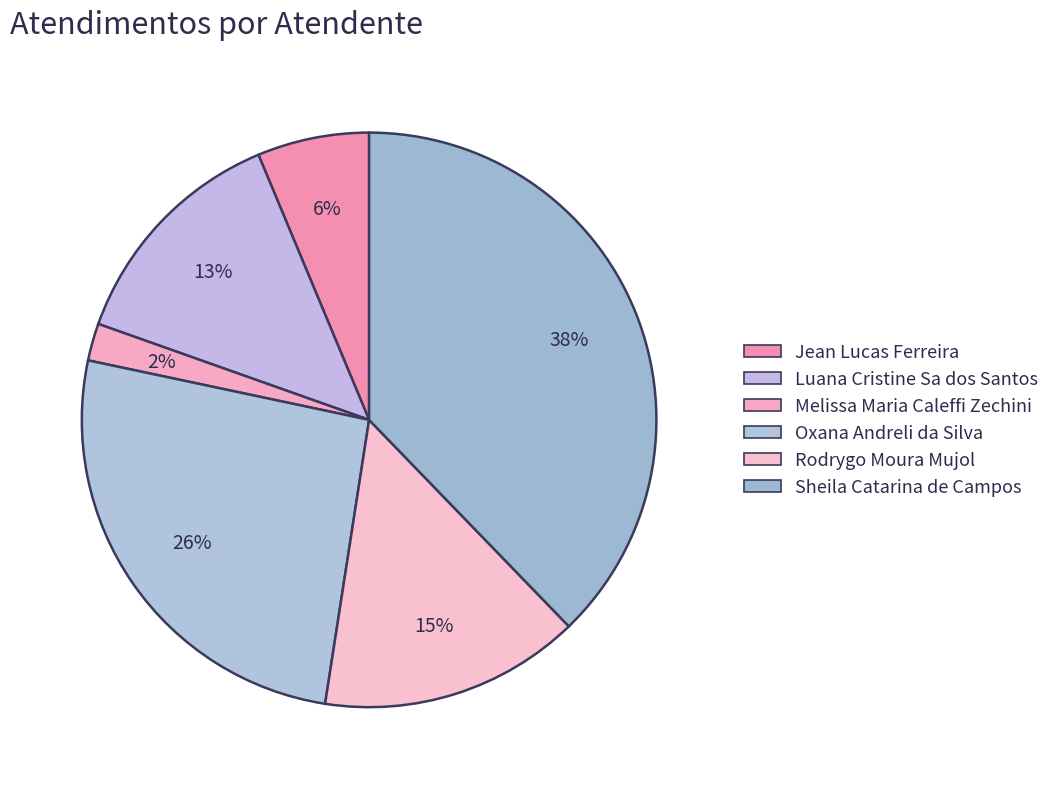

Is it true that Oxana Andreli da Silva is 33% of the pie?

False